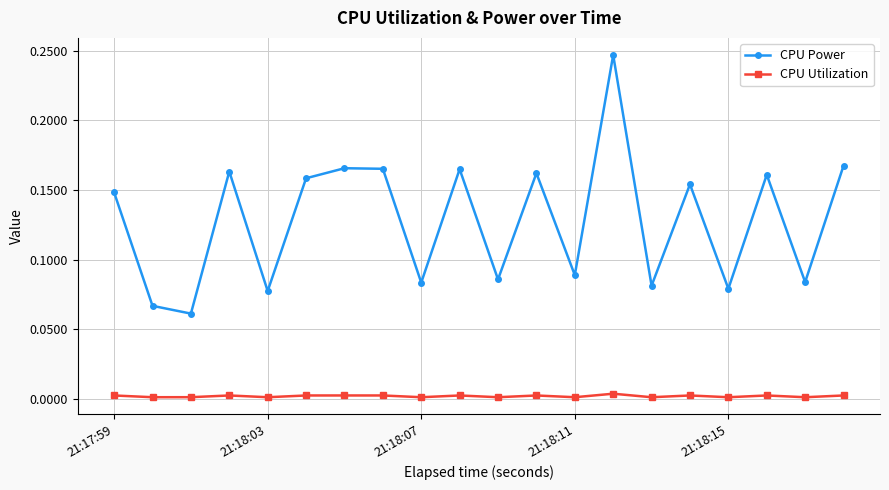

How many categories are shown in the chart?

20